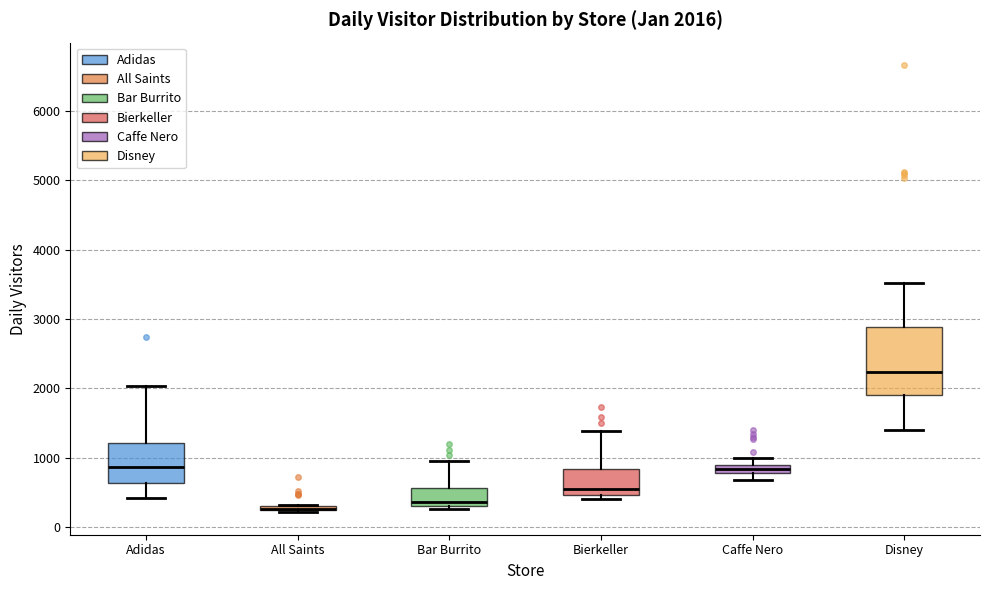

Which box is the tallest, from its lower edge to its upper edge?

Disney